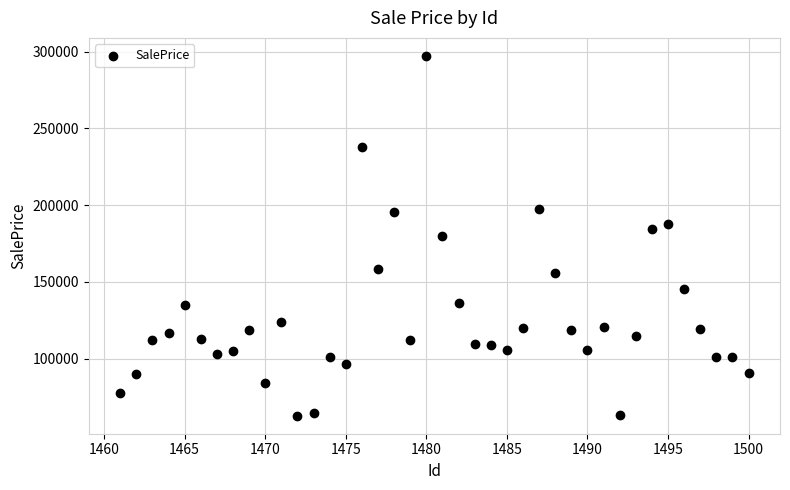

What is the range of Y values (max minus min)?

234559.0